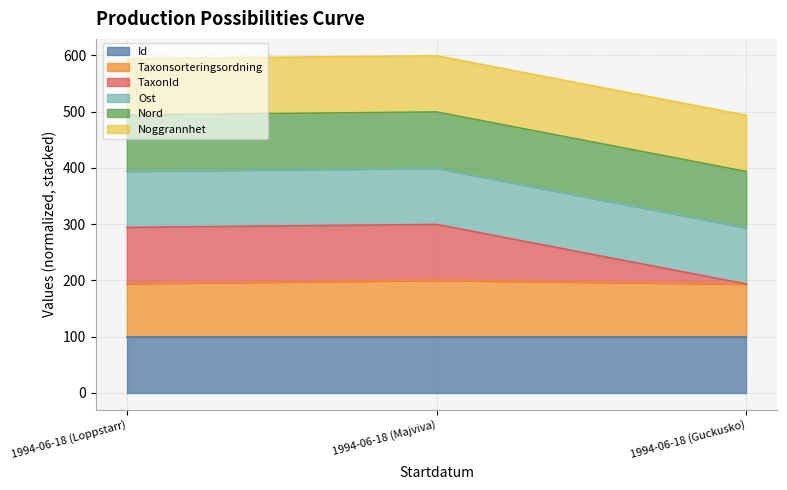

What is the value of the Taxonsorteringsordning point at the 2nd from the left?

200.0